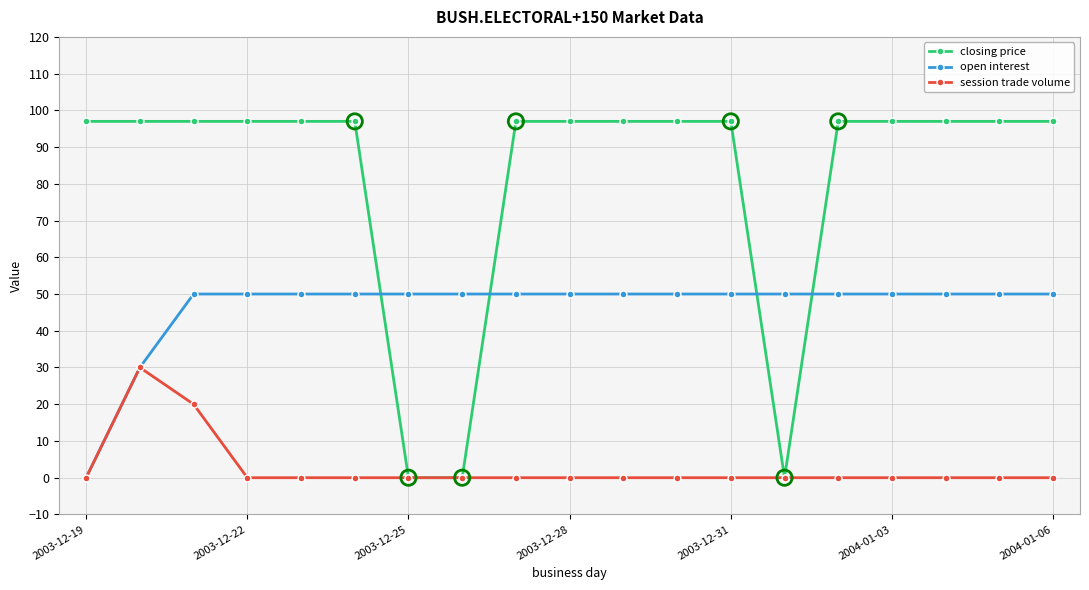

Which series has the widest spread of values?

closing price